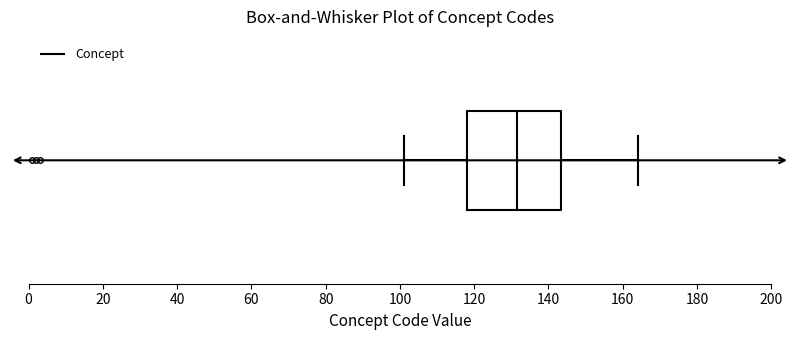

Read this box plot against the x-axis: the position of the median line, the range covered by the box, and the ends of both whiskers. The values are not printed on the chart, so give them approximately, as read against the axis.

median 132, box 118 to 144, whiskers 102 to 164